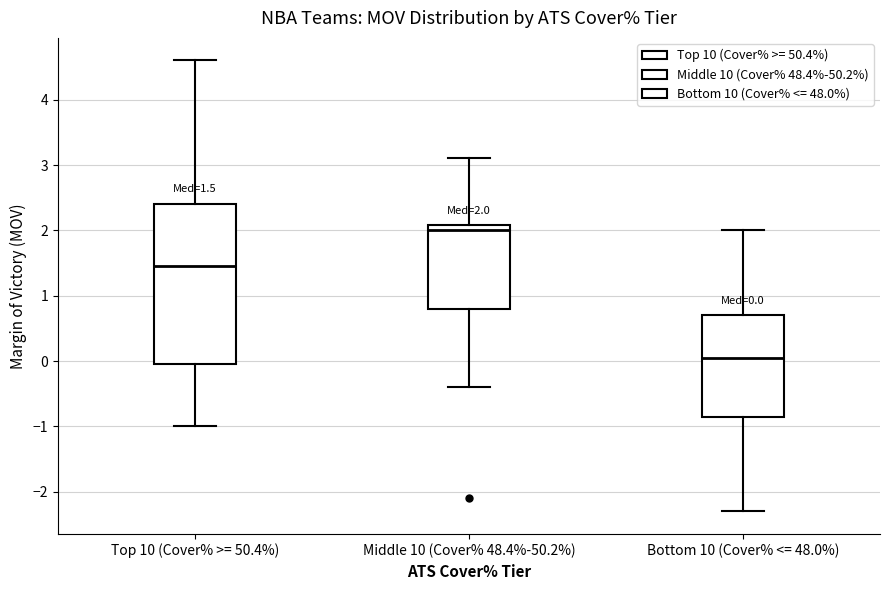

Which box's median line is the highest?

Middle 10 (Cover% 48.4%-50.2%)